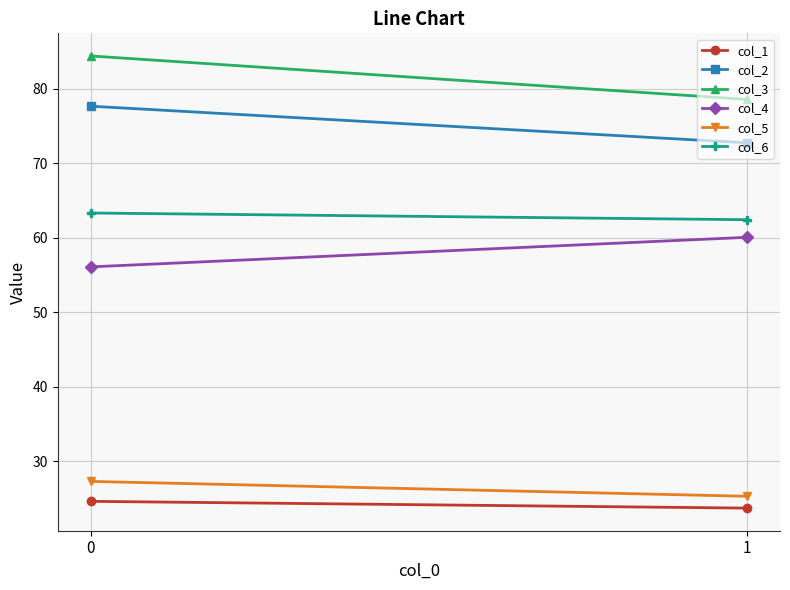

Reading right to left, extract all data points from this chart.

col_1: 23.7	24.6
col_2: 72.8	77.7
col_3: 78.6	84.4
col_4: 60.1	56.1
col_5: 25.3	27.3
col_6: 62.5	63.4